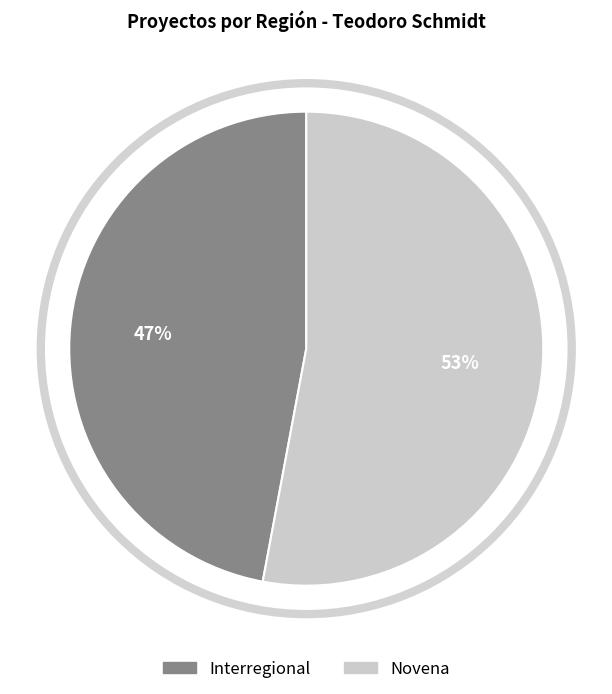

Which category has the biggest portion of the pie?

Novena